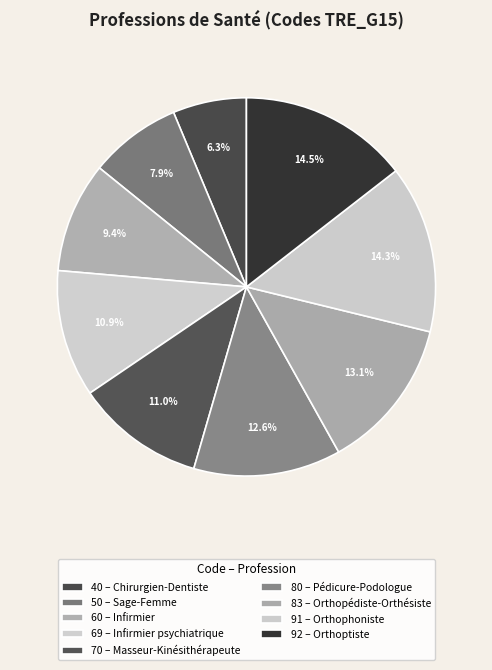

How many slices are in this pie chart?

9